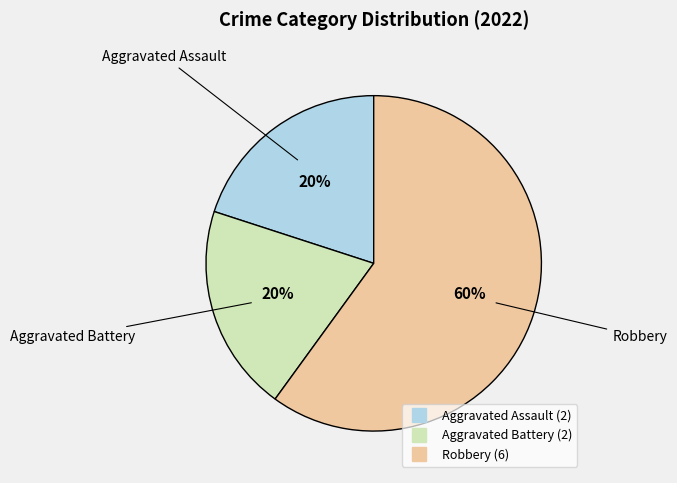

How many slices are in this pie chart?

3